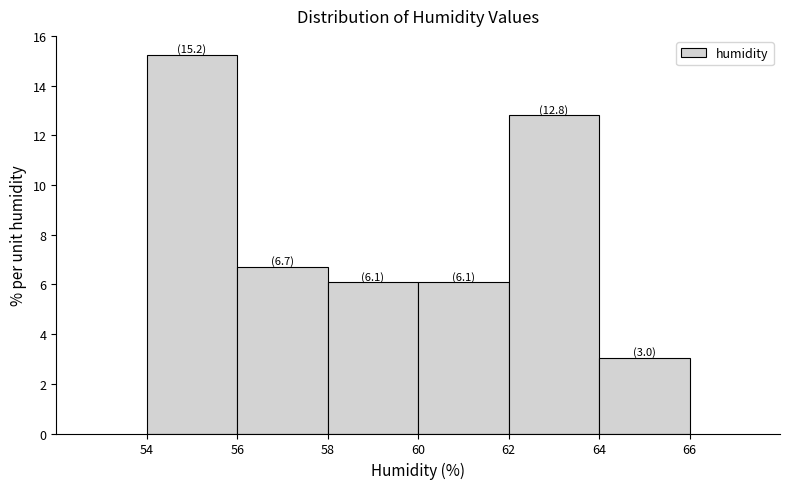

Over which range of the x-axis is the bar tallest?

54 to 56